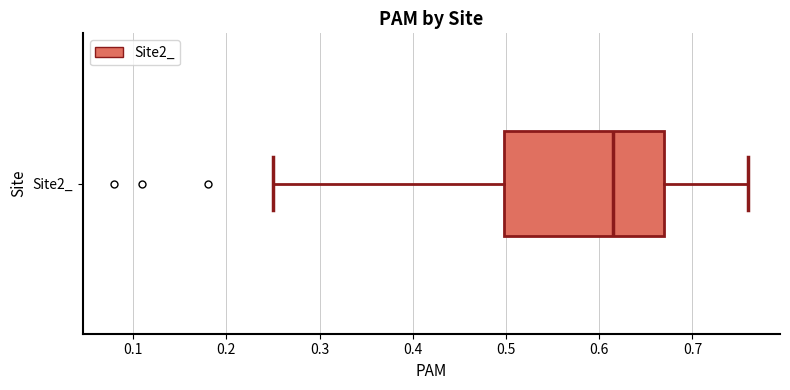

Transcribe this box plot: give where the median line is, the range the box spans, and where the two whiskers end, as read against the x-axis. The values are not printed on the chart, so give them approximately, as read against the axis.

median 0.62, box 0.50 to 0.67, whiskers 0.25 to 0.76